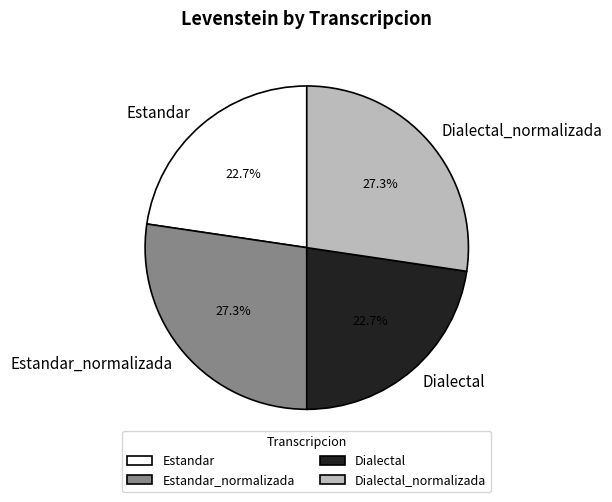

What percentage is the Estandar slice, to the nearest percent?

23%